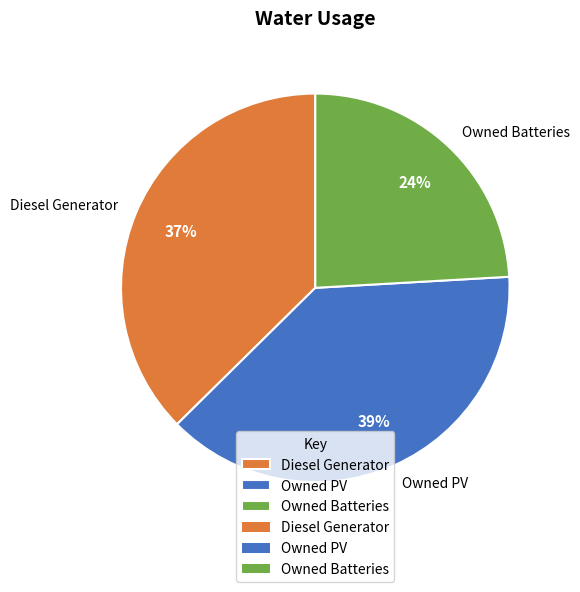

True or false: Owned Batteries accounts for 17% of the total.

False